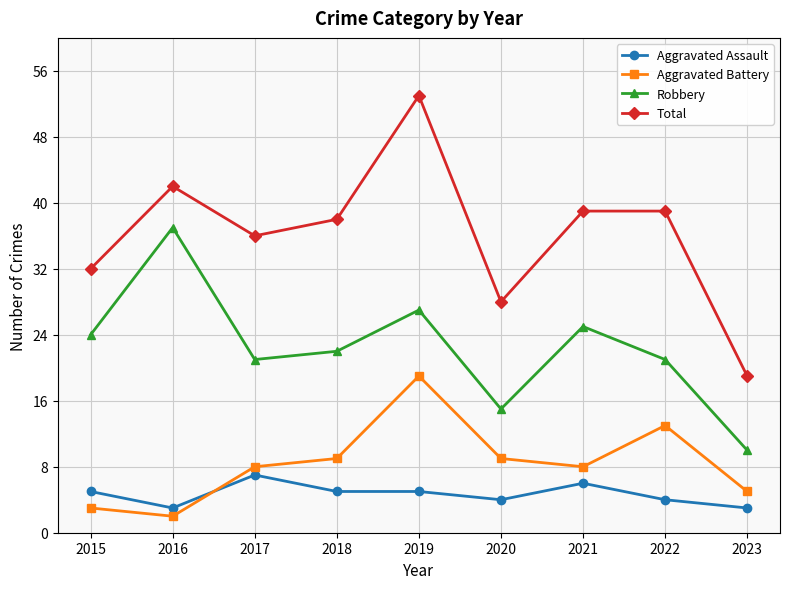

Does the chart have visible grid lines?

Yes